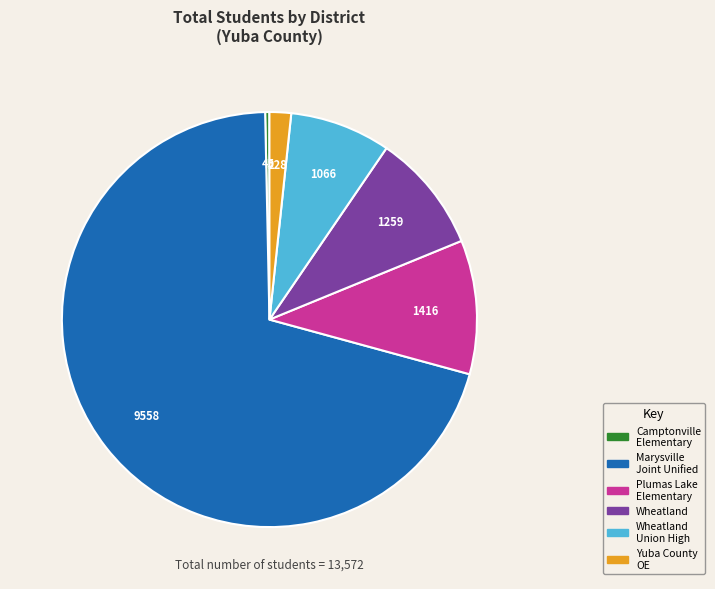

Does any single category account for the majority?

Yes